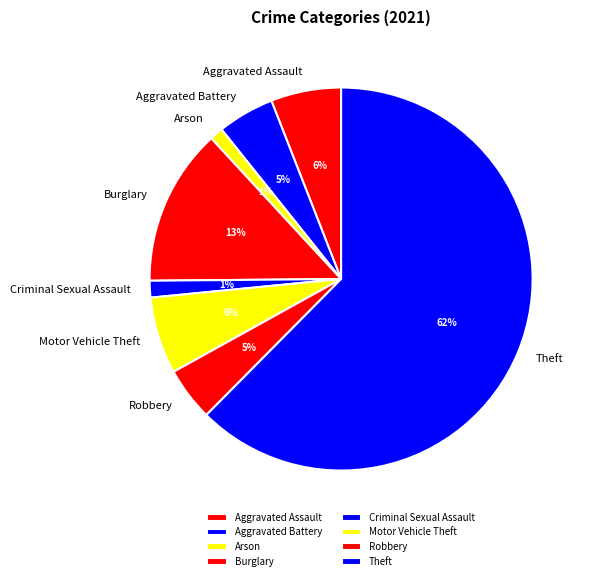

What percentage is the Arson slice, to the nearest percent?

1%